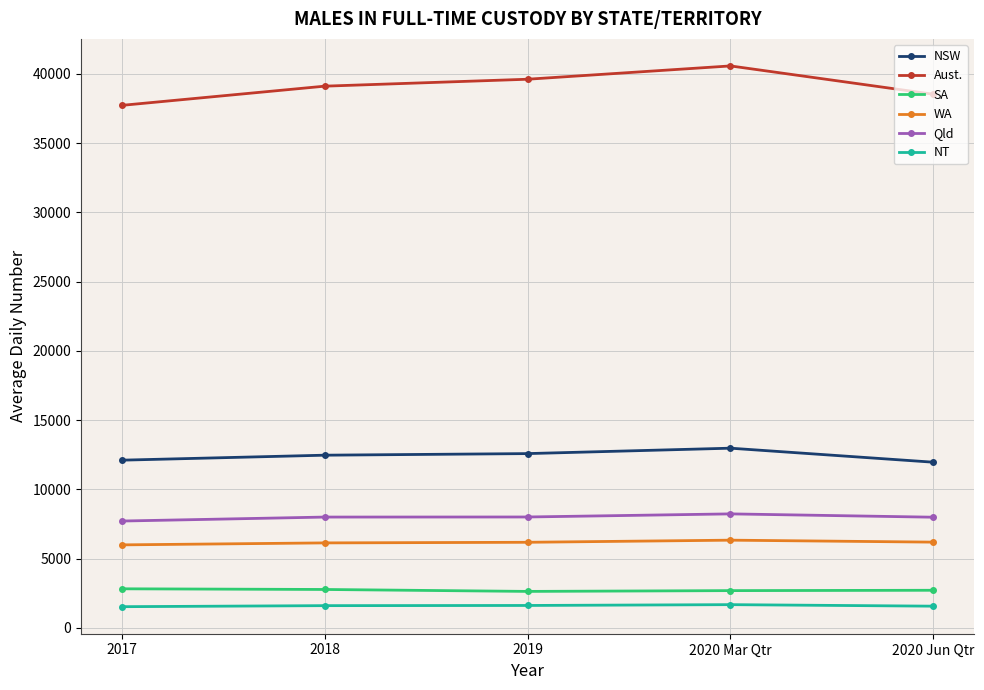

How many series are shown in this chart?

6